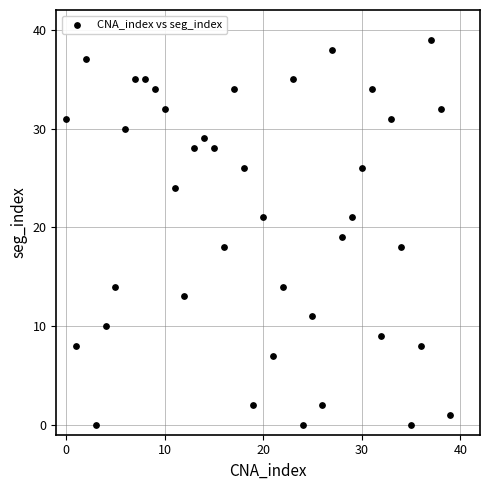

What is the range of Y values (max minus min)?

39